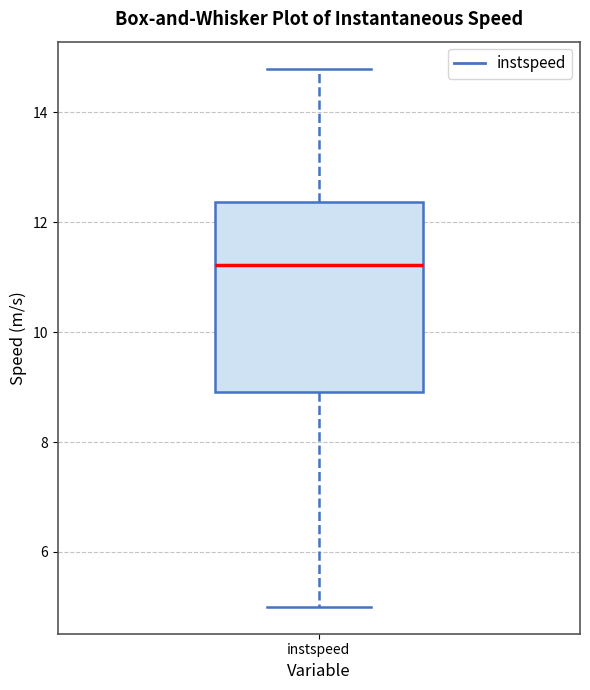

Where is the lower edge of the box for instspeed on the y-axis? The values are not printed on the chart, so give them approximately, as read against the axis.

9.0